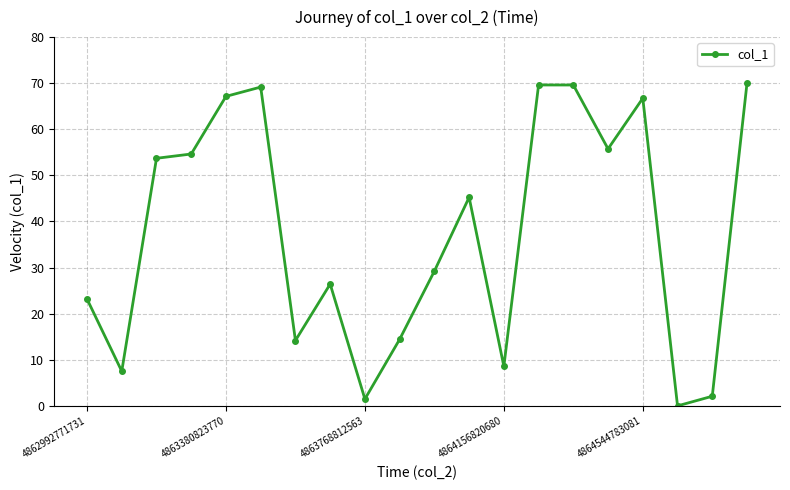

What is the maximum value shown in the chart?

70.0